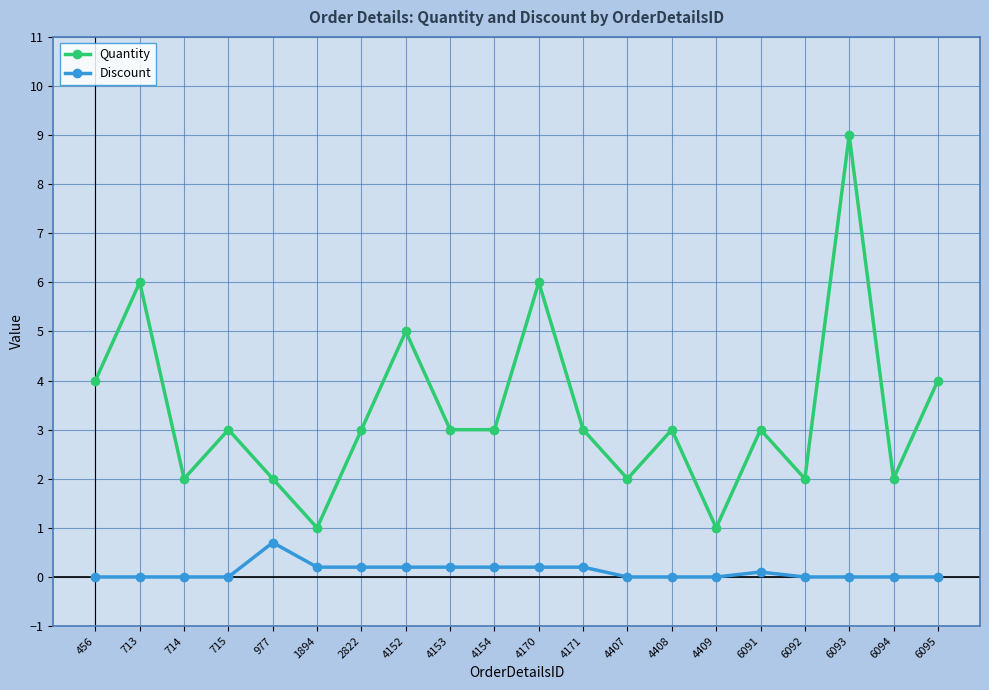

How many lines are shown in the chart?

2